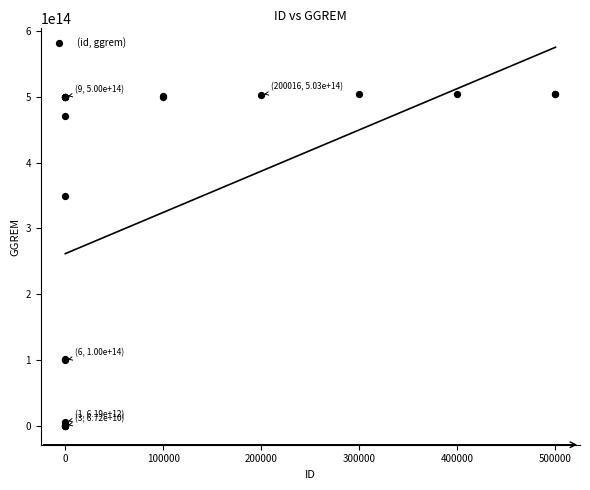

What Y value in the scatter plot is closest to 252089221059061?

349859854979798